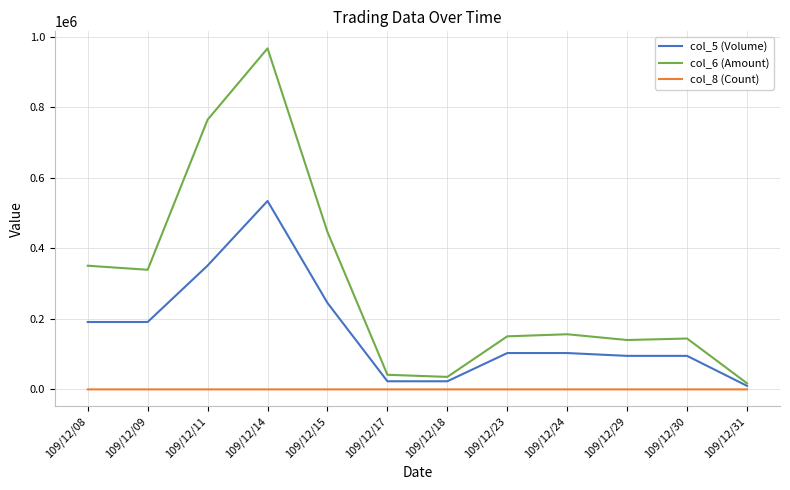

Which series has the largest total across all categories?

col_6 (Amount)